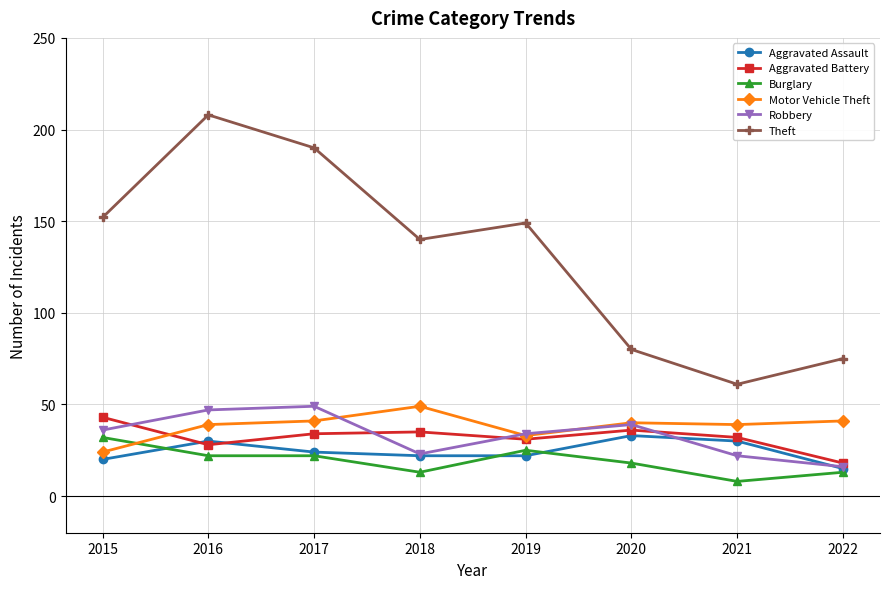

What is the average value of the Aggravated Battery series?

32